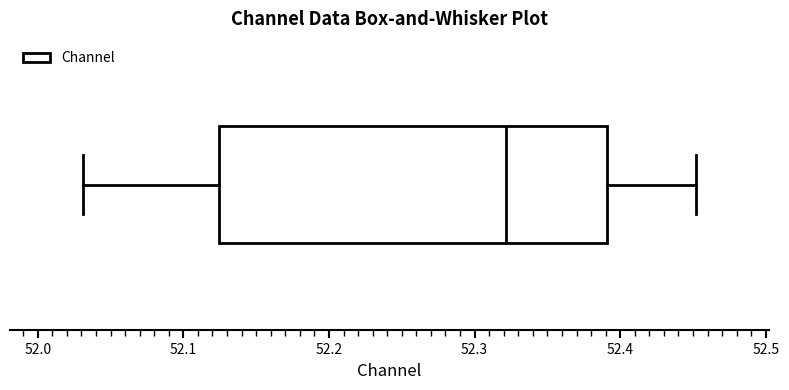

Transcribe this box plot: give where the median line is, the range the box spans, and where the two whiskers end, as read against the x-axis. The values are not printed on the chart, so give them approximately, as read against the axis.

median 52.32, box 52.12 to 52.39, whiskers 52.03 to 52.45